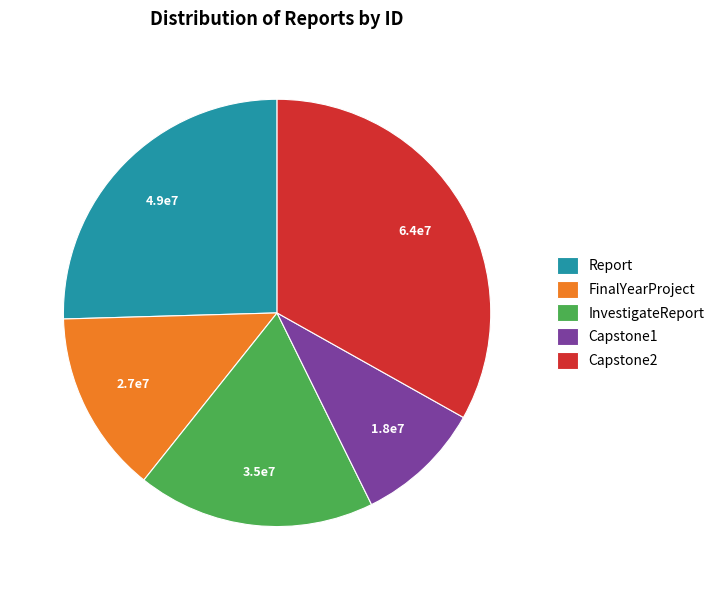

Combined, do Report and Capstone2 account for over 50%?

Yes